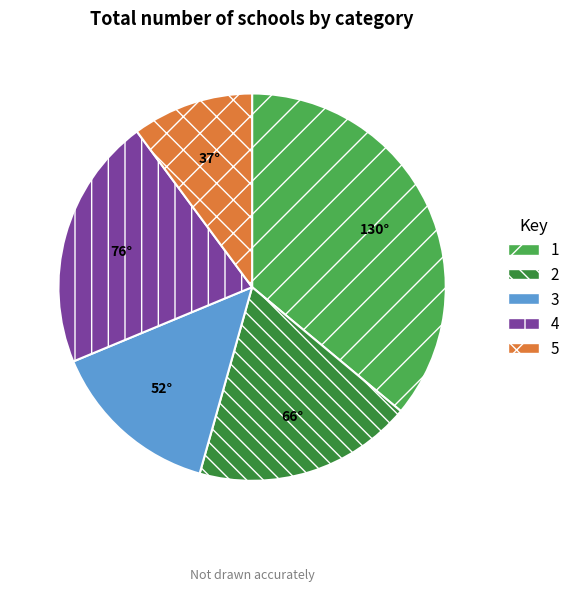

Is there a majority slice in this chart?

No